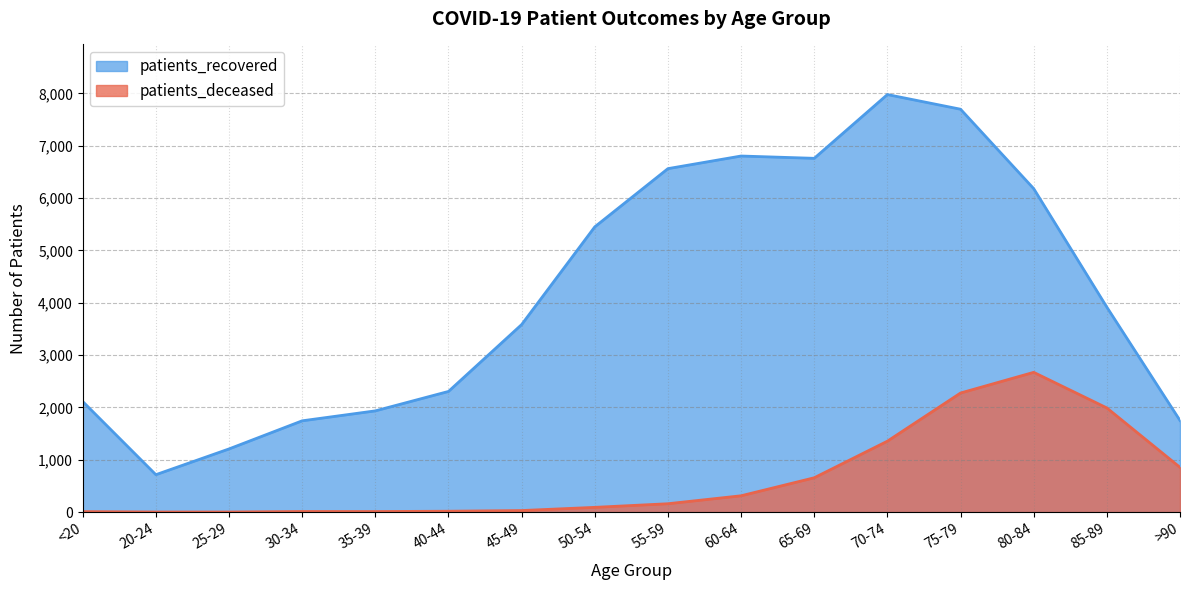

Which category has the lowest value in the patients_recovered series?

20-24